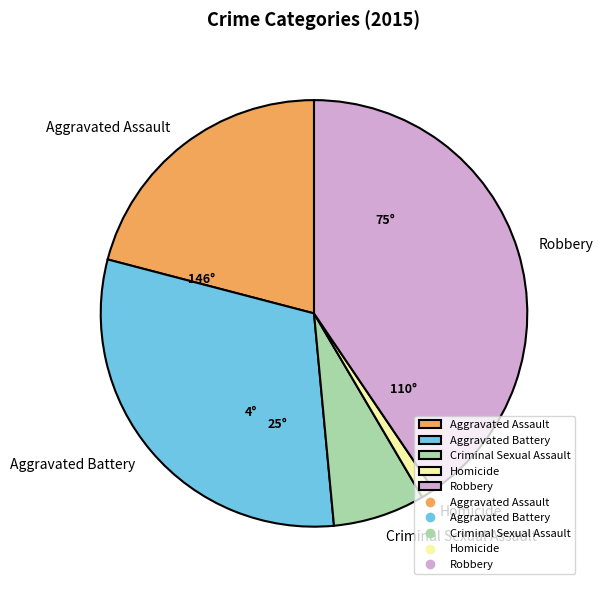

True or false: Aggravated Assault accounts for 21% of the total.

True